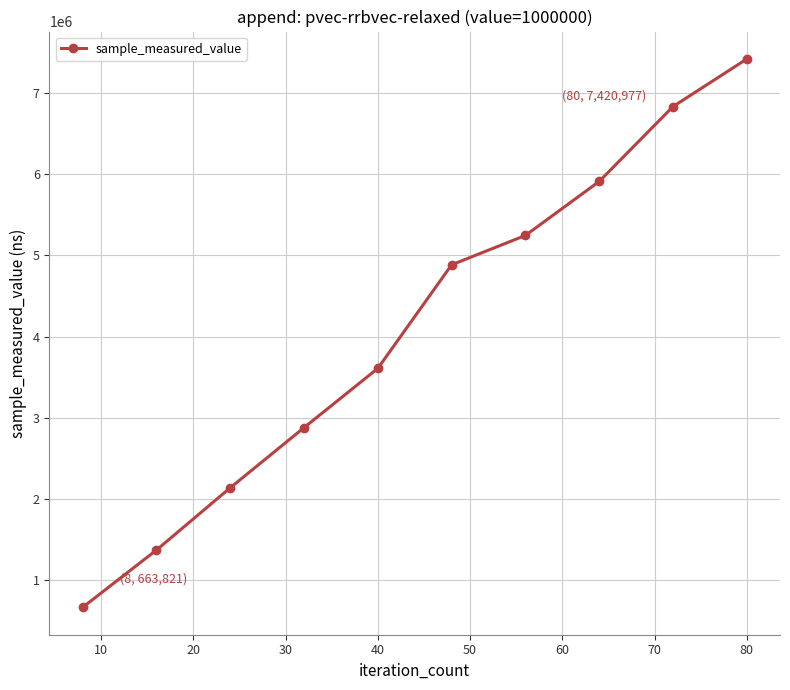

Reading right to left, extract all data points from this chart.

7420977	6834414	5912398	5246404	4884462	3608767	2878282	2137173	1369704	663821